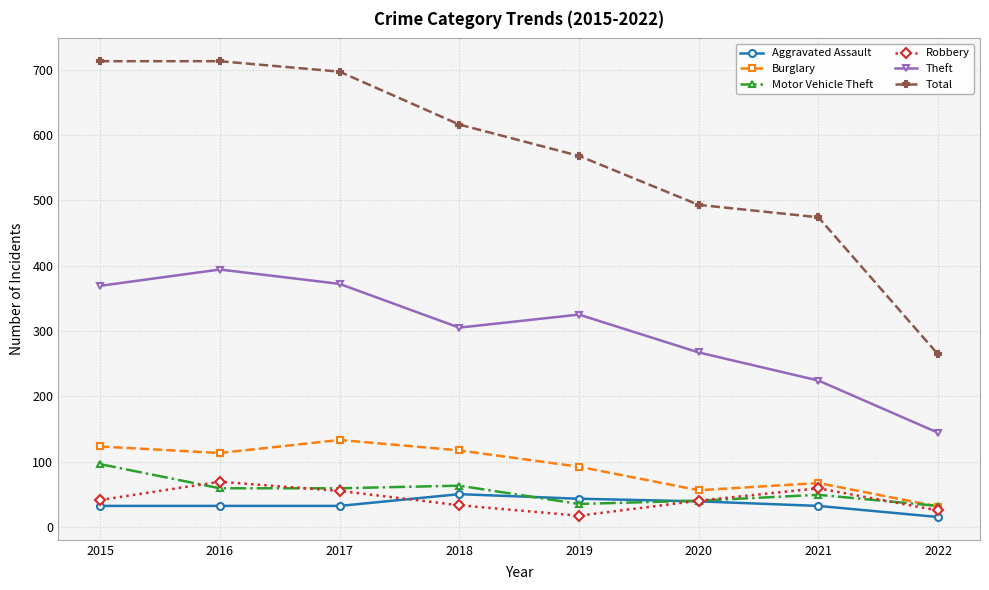

True or false: Aggravated Assault and Theft intersect in this chart.

False